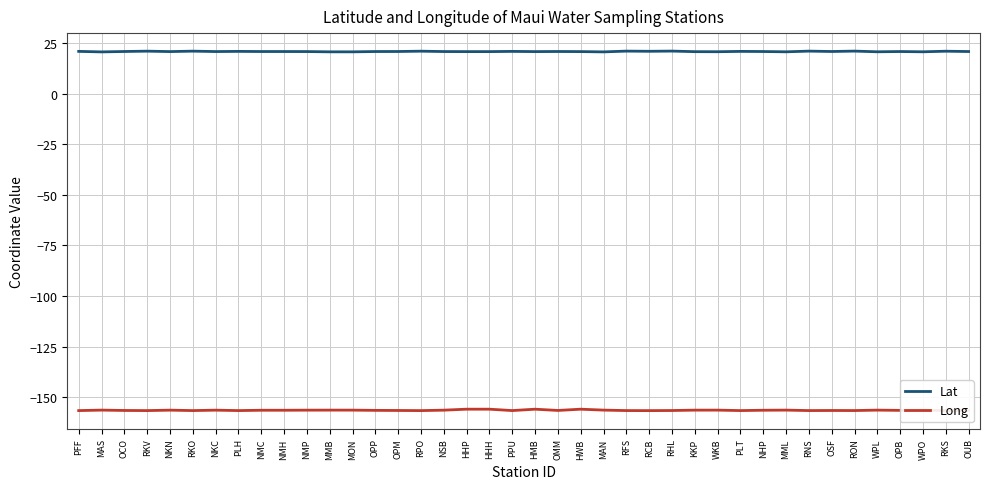

What are all the series names shown in the legend?

Lat, Long